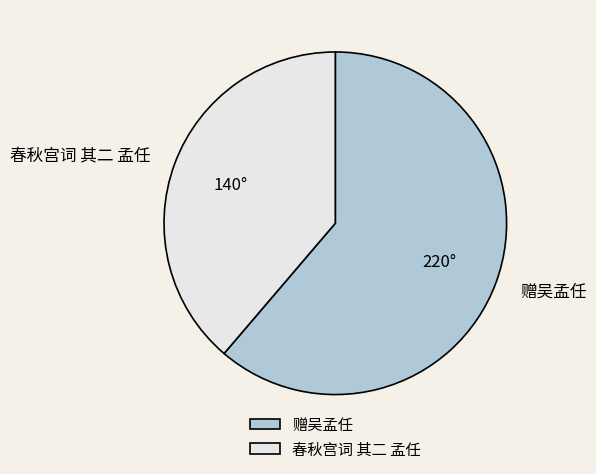

Do 春秋宫词 其二 孟任 and 赠吴孟任 together represent more than half of the pie?

Yes